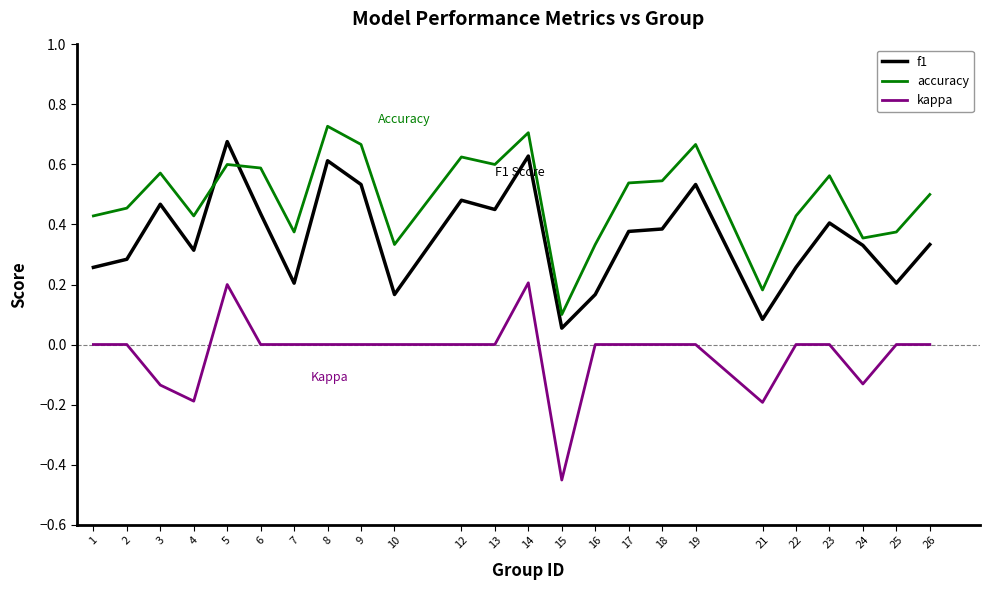

At 22, list the series in order from smallest to largest.

kappa, f1, accuracy